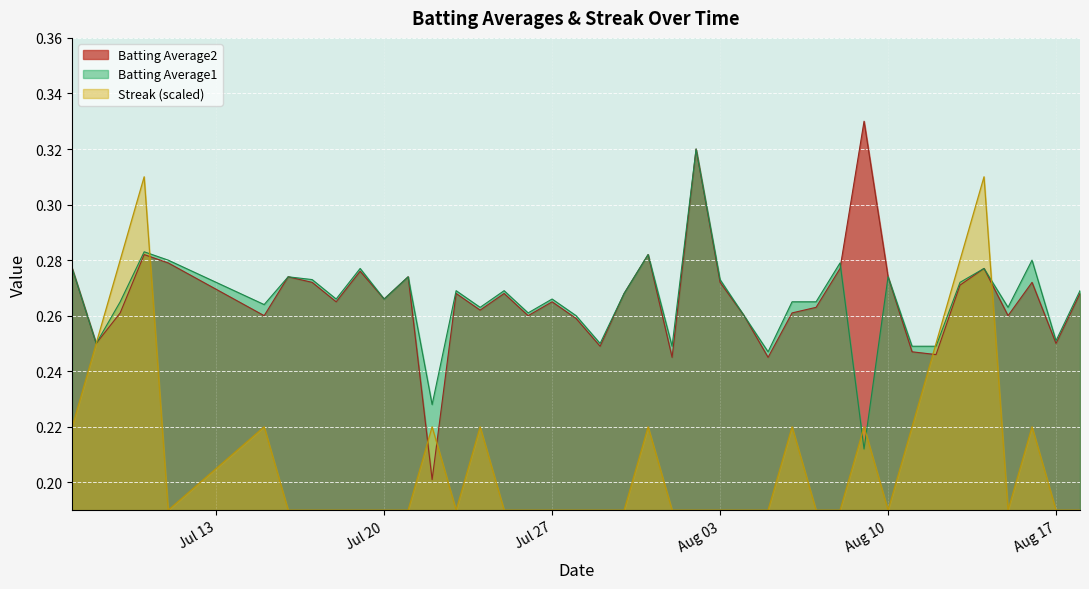

The Streak series shows 0.2 at 2010-07-08. True or false?

True